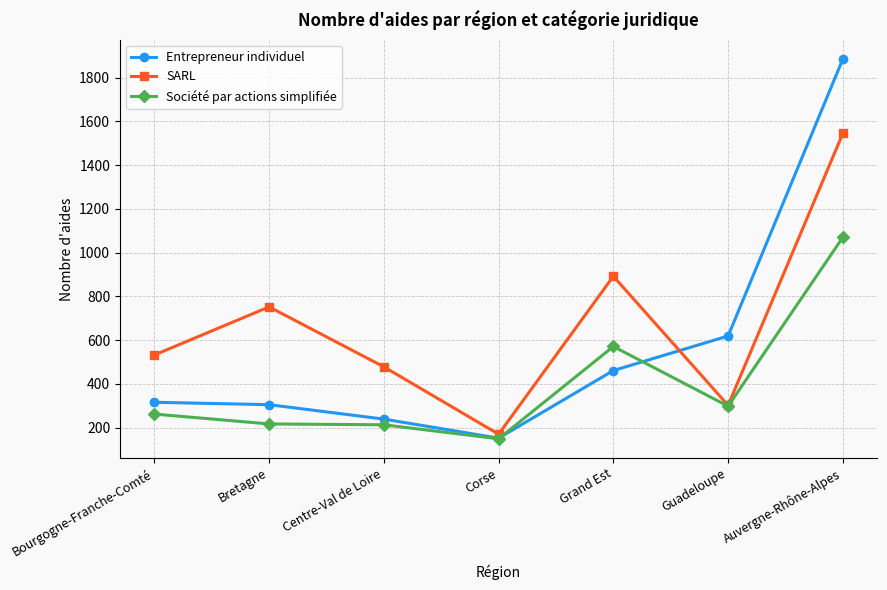

What is the difference between the Société par actions simplifiée values at Corse and Auvergne-Rhône-Alpes?

921